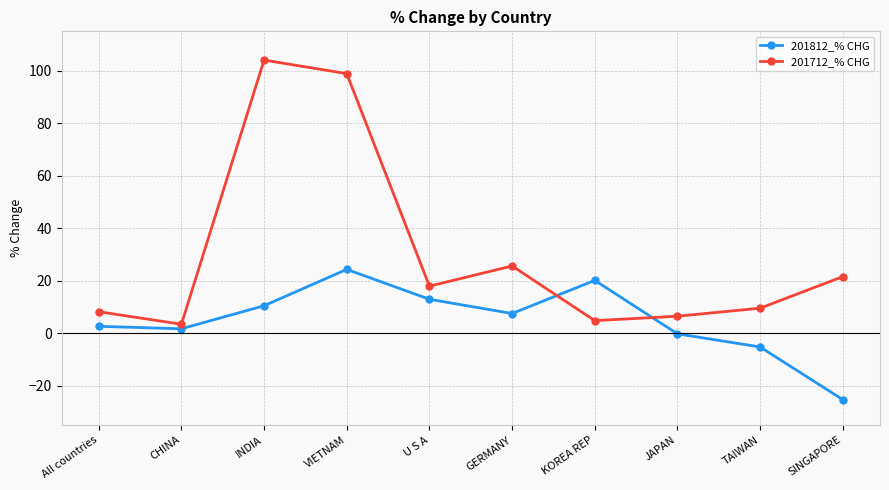

Where do 201812_% CHG and 201712_% CHG first cross each other?

GERMANY and KOREA REP